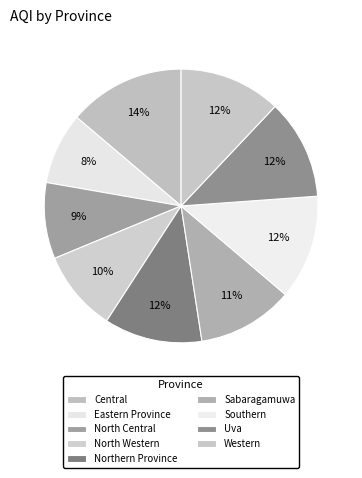

What percentage is NOT represented by Eastern Province?

91.5%